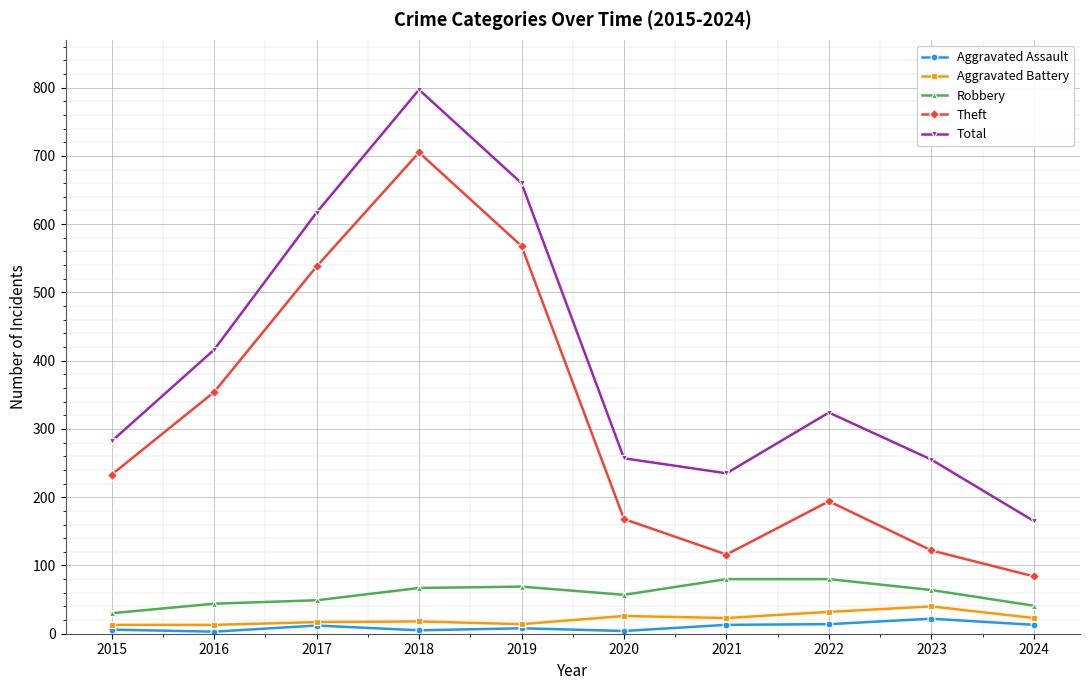

What is the value of the Robbery point at the 2nd from the left?

44